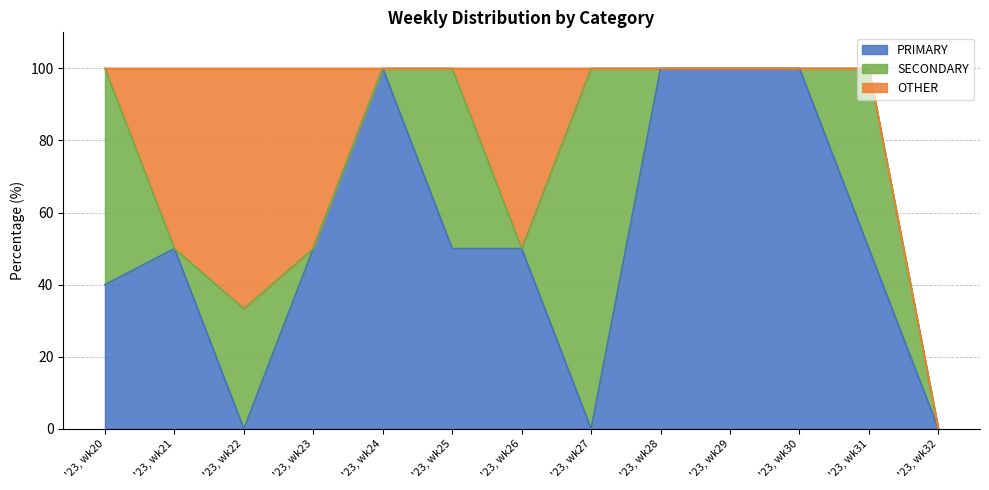

How many values in the PRIMARY series are below 50?

4